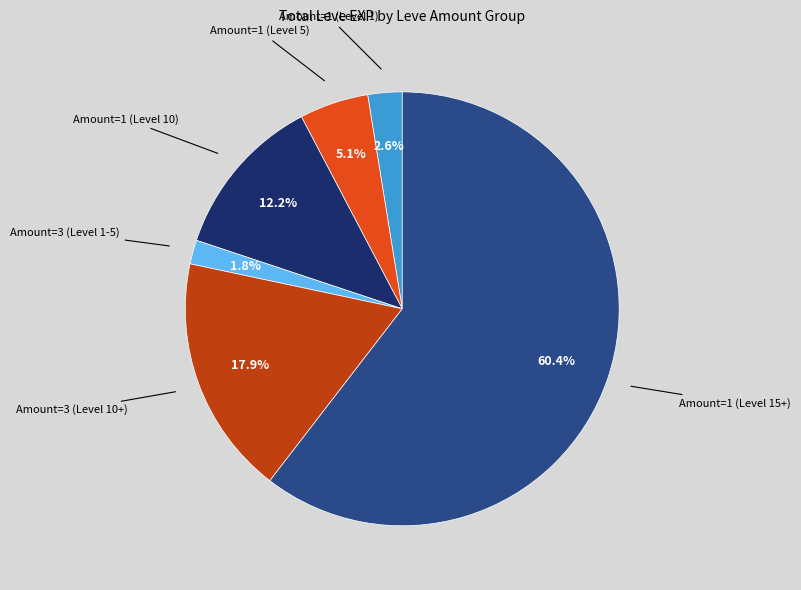

Count the number of slices in the pie.

6